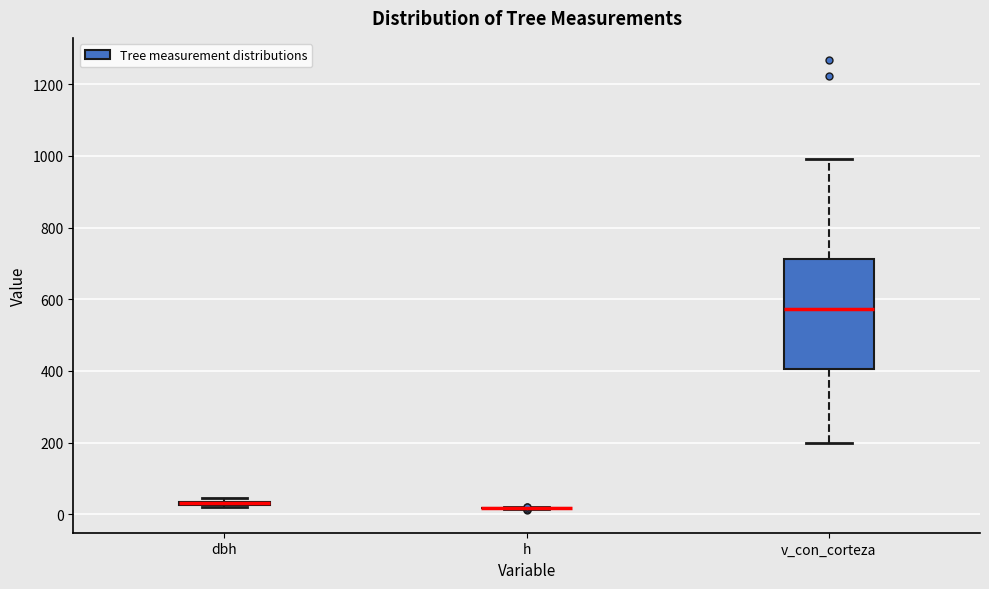

Comparing the boxes themselves (not the whiskers), which one is the tallest?

v_con_corteza